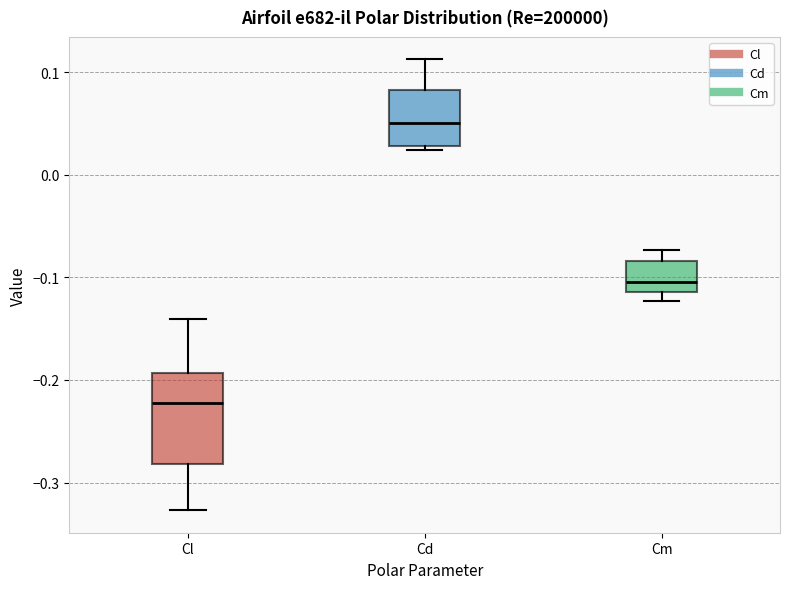

Which box is the tallest, from its lower edge to its upper edge?

Cl